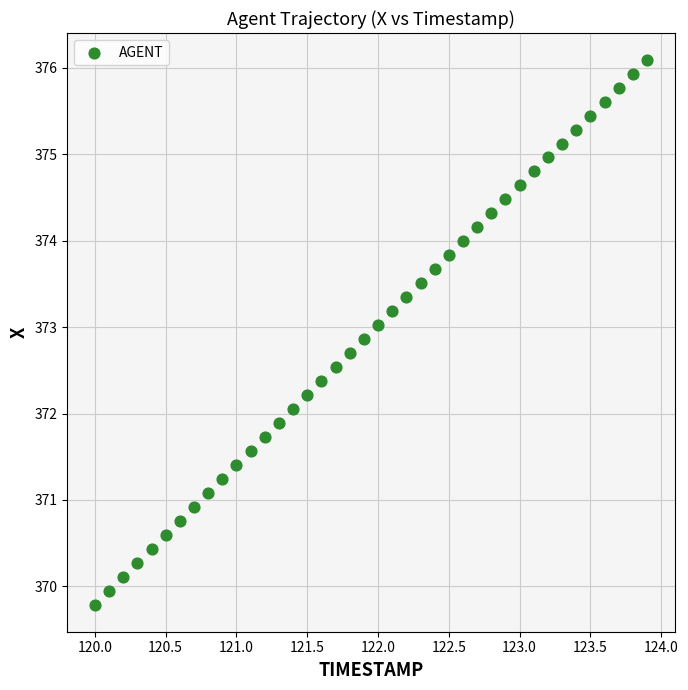

What is the range of X values (max minus min)?

3.9